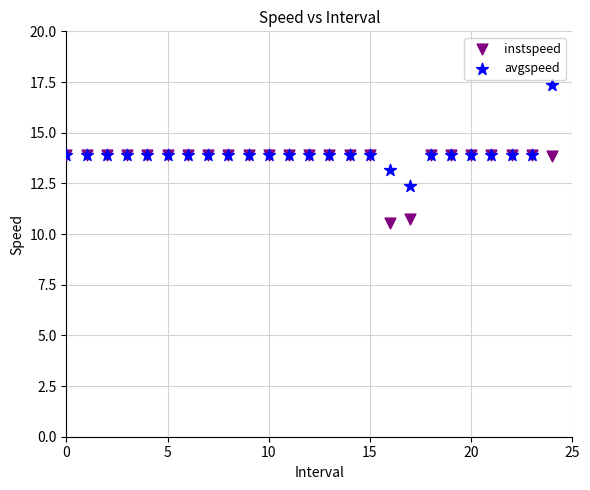

Which series has the widest spread of Y values?

avgspeed